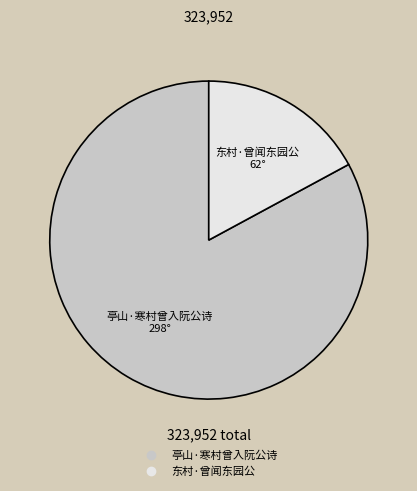

Count the number of slices in the pie.

2